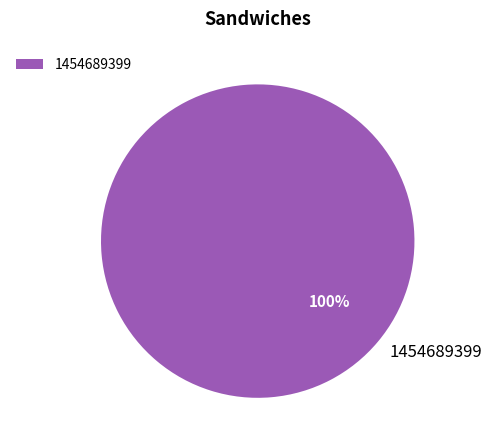

Is 1454689399 the majority of the pie?

Yes